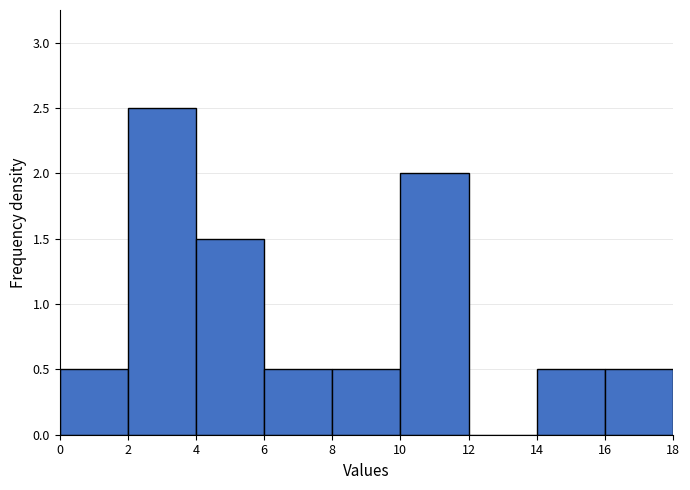

Reading left to right, list every bar in this chart as the range it spans on the x-axis followed by its height. The values are not printed on the chart, so give them approximately, as read against the axis.

0 to 2: 0.5
2 to 4: 2.5
4 to 6: 1.5
6 to 8: 0.5
8 to 10: 0.5
10 to 12: 2.0
12 to 14: 0
14 to 16: 0.5
16 to 18: 0.5